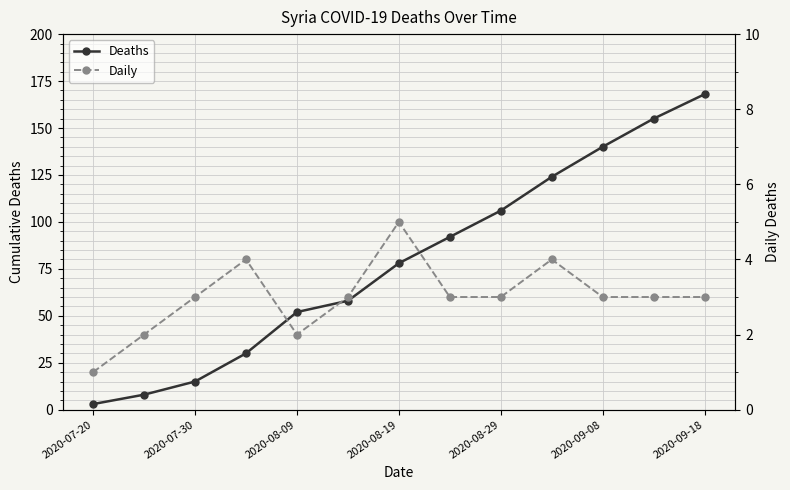

The value of Daily at 11 is 3. True or false?

True